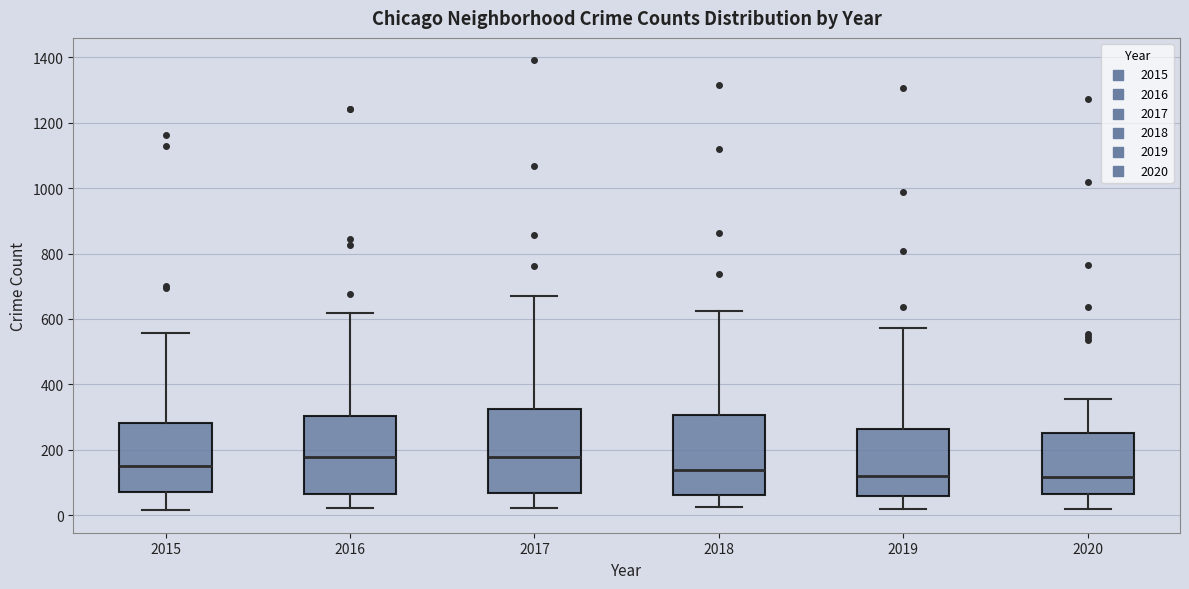

Reading left to right, transcribe this box plot: for each box, give where its median line is, the range the box spans, and where its two whiskers end, as read against the y-axis. The values are not printed on the chart, so give them approximately, as read against the axis.

2015: median 140, box 80 to 280, whiskers 20 to 560
2016: median 180, box 60 to 300, whiskers 20 to 620
2017: median 180, box 60 to 320, whiskers 20 to 660
2018: median 140, box 60 to 300, whiskers 20 to 620
2019: median 120, box 60 to 260, whiskers 20 to 580
2020: median 120, box 60 to 260, whiskers 20 to 360